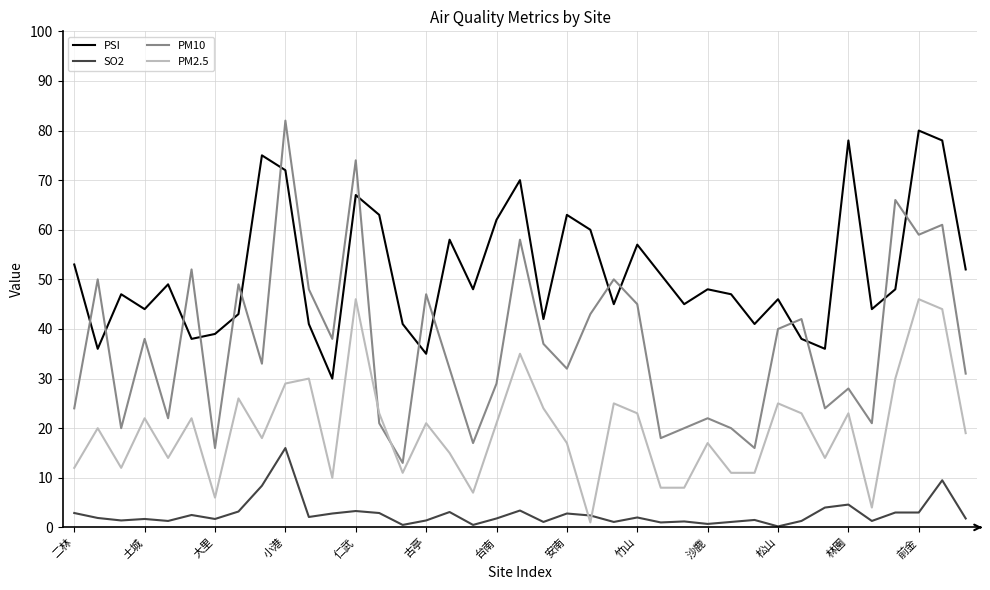

What is the maximum value for SO2?

16.0